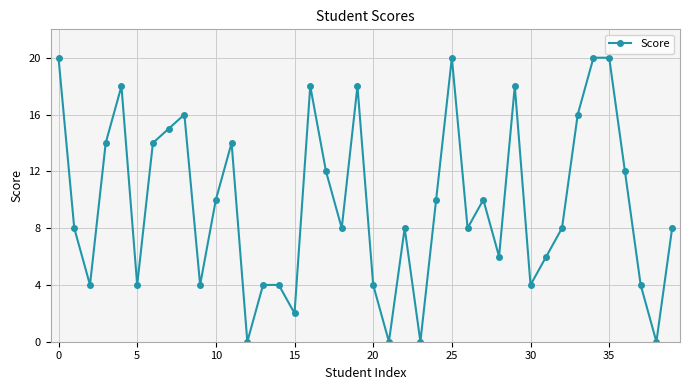

How many interior local valleys (lower than both neighbors) does the data have?

12